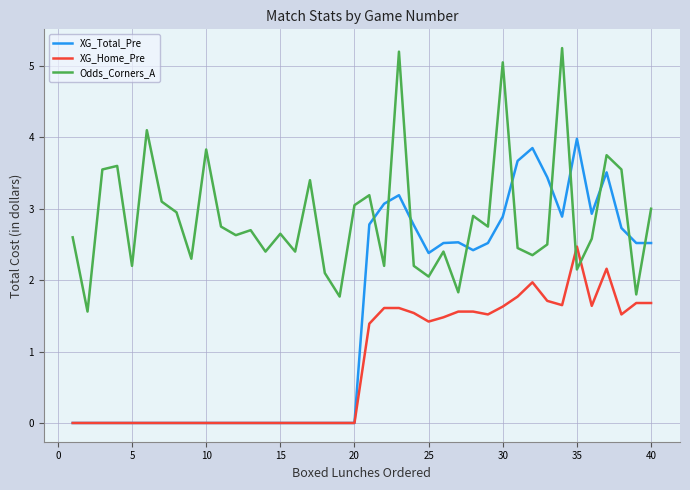

Which series has the widest spread of values?

XG_Total_Pre